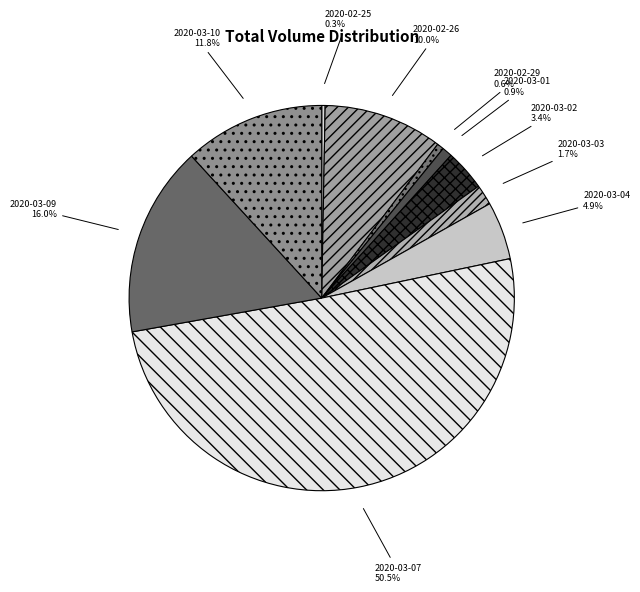

How many segments does this pie chart have?

10